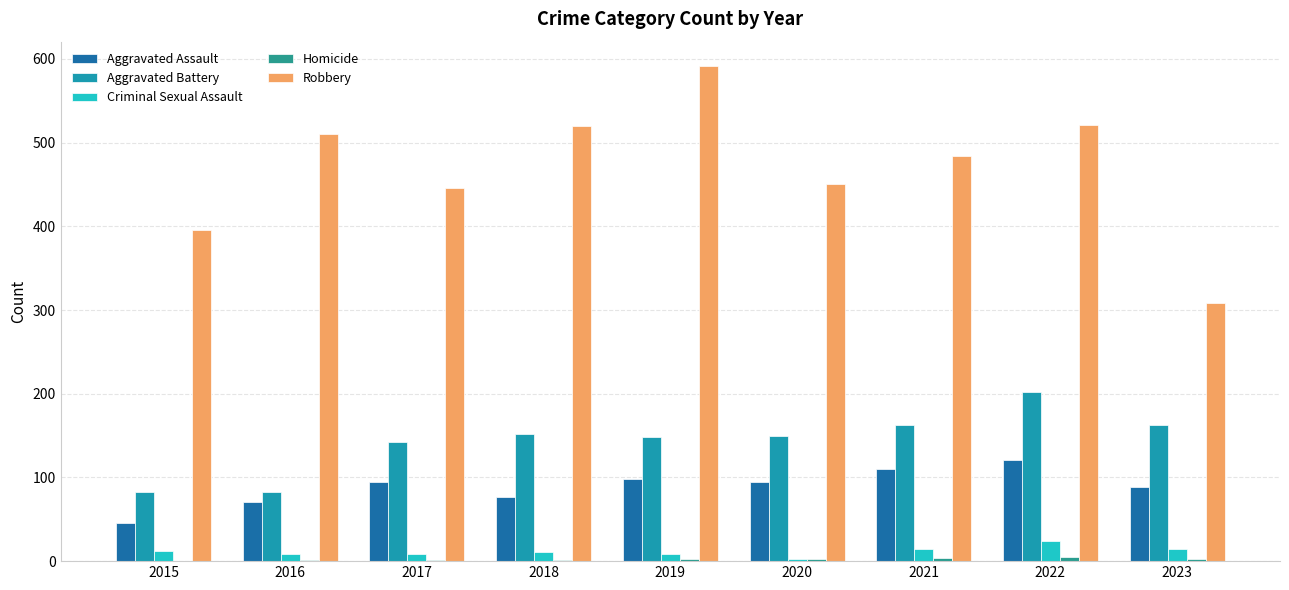

How many groups of bars are there?

9